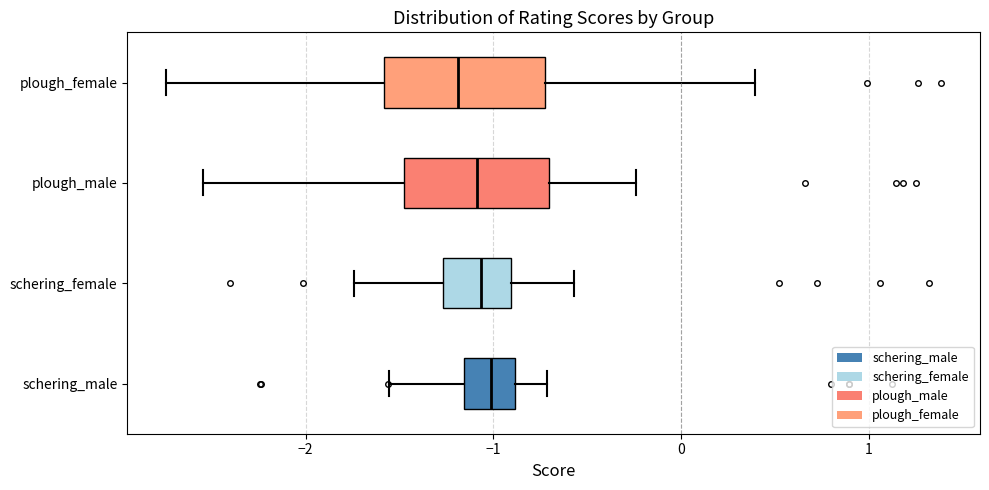

Reading bottom to top, transcribe this box plot: for each box, give where its median line is, the range the box spans, and where its two whiskers end, as read against the x-axis. The values are not printed on the chart, so give them approximately, as read against the axis.

schering_male: median -1.0, box -1.2 to -0.9, whiskers -1.6 to -0.7
schering_female: median -1.1, box -1.3 to -0.9, whiskers -1.7 to -0.6
plough_male: median -1.1, box -1.5 to -0.7, whiskers -2.5 to -0.2
plough_female: median -1.2, box -1.6 to -0.7, whiskers -2.7 to 0.4